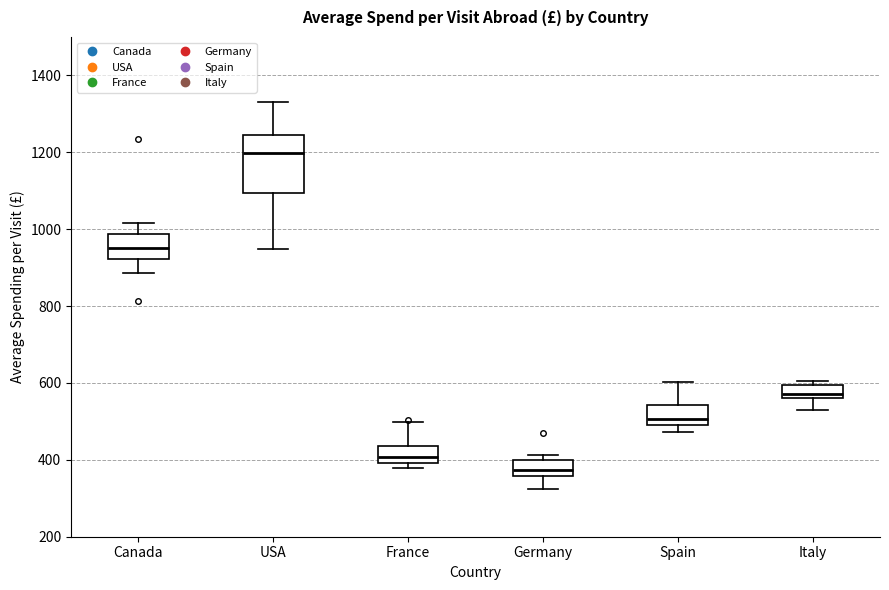

Reading left to right, transcribe this box plot: for each box, give where its median line is, the range the box spans, and where its two whiskers end, as read against the y-axis. The values are not printed on the chart, so give them approximately, as read against the axis.

Canada: median 960, box 920 to 980, whiskers 880 to 1020
USA: median 1200, box 1100 to 1240, whiskers 940 to 1340
France: median 400 (just above the box's lower edge), box 400 to 440, whiskers 380 to 500
Germany: median 380, box 360 to 400, whiskers 320 to 420
Spain: median 500, box 480 to 540, whiskers 480 (just below the box's lower edge) to 600
Italy: median 580, box 560 to 600, whiskers 520 to 600 (just above the box's upper edge)